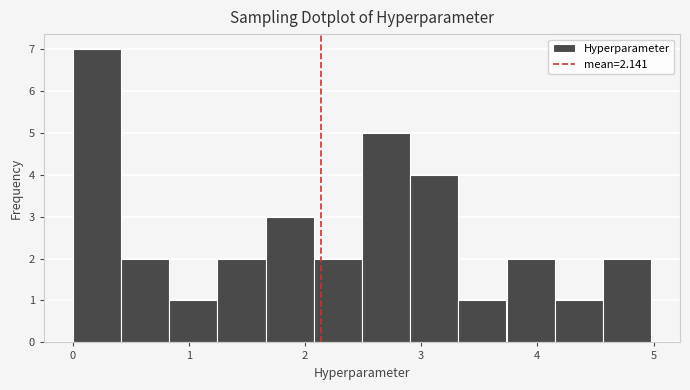

What is the height of the bar covering 0.8 to 1.2 on the x-axis? Neither the bar edges nor the heights are printed on the chart, so give them approximately, as read against the axes.

1